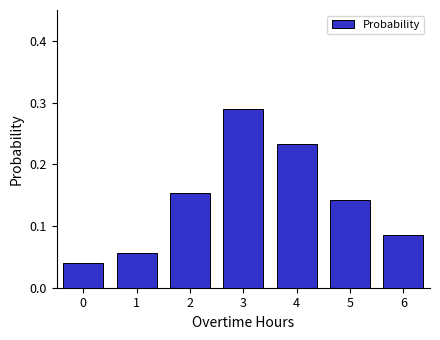

What is the sum of all values?

1.0